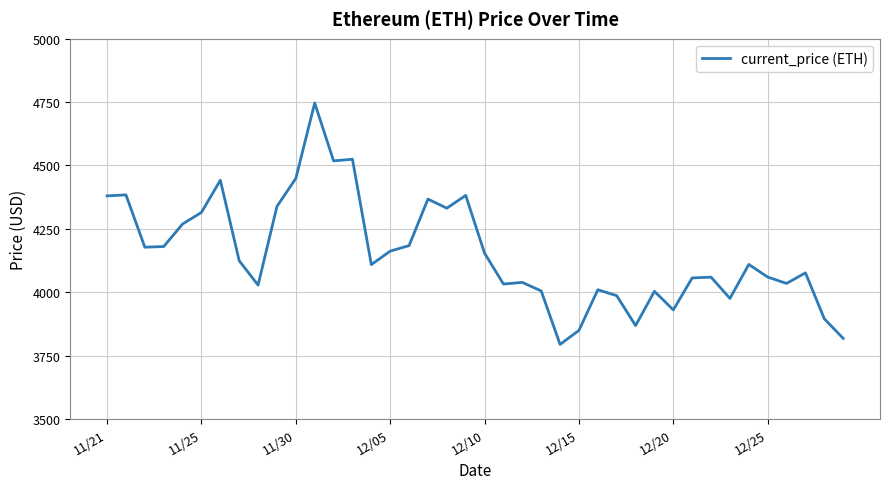

True or false: the data has more than 1 interior local peaks.

True